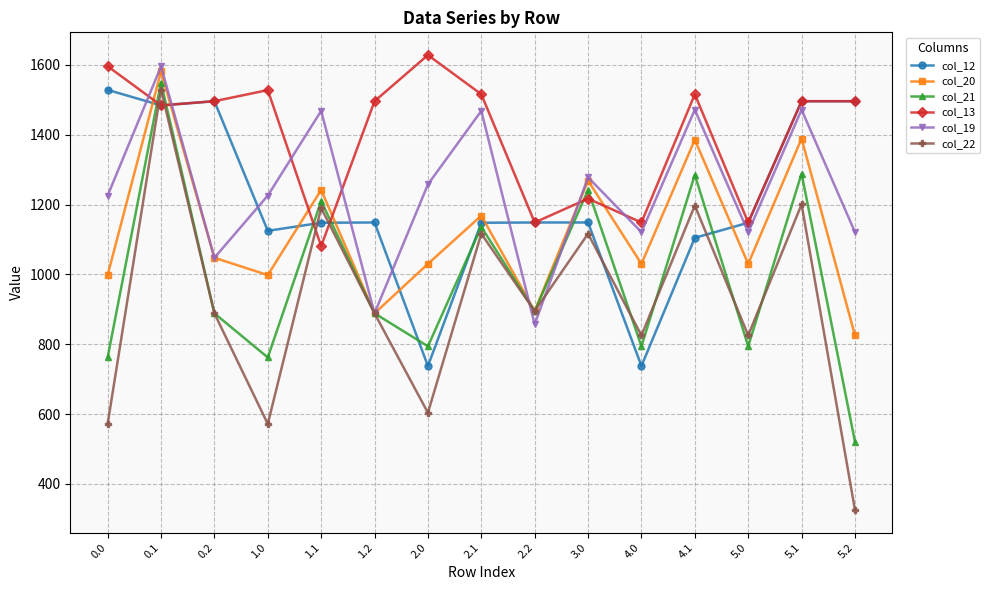

Where is the first local maximum for col_12?

0.2